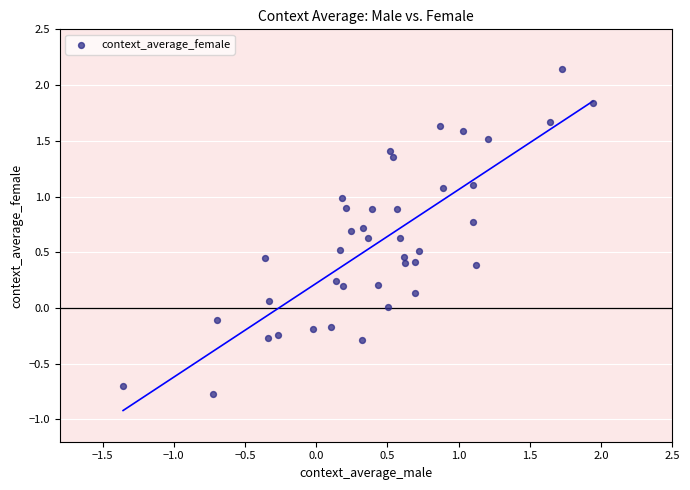

What is the range of X values (max minus min)?

3.3